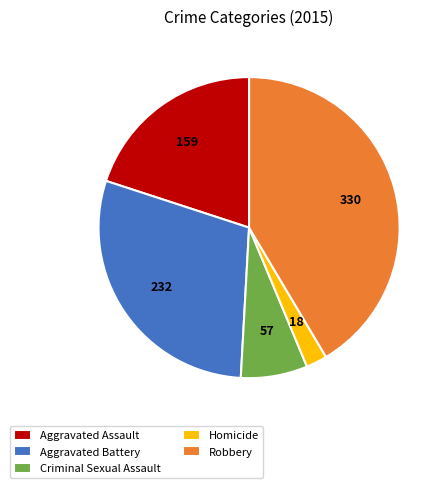

Is it true that Aggravated Assault is 20% of the pie?

True